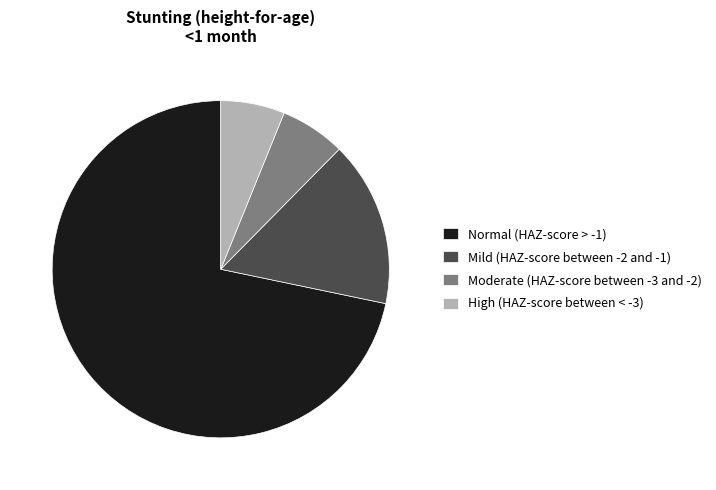

Is the sum of Mild (HAZ-score between -2 and -1) and Moderate (HAZ-score between -3 and -2) greater than half?

No